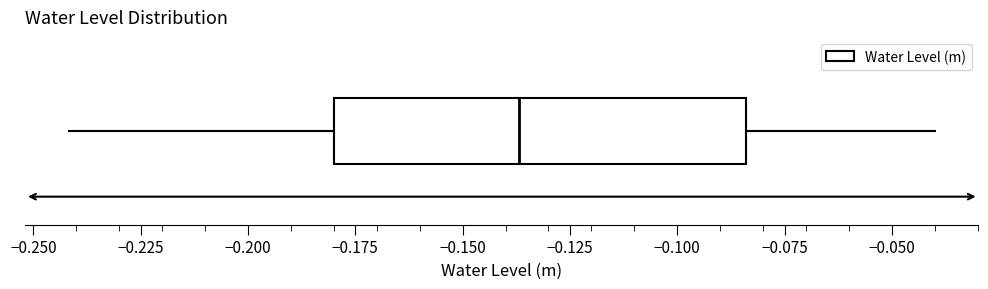

Read this box plot against the x-axis: the position of the median line, the range covered by the box, and the ends of both whiskers. The values are not printed on the chart, so give them approximately, as read against the axis.

median -0.135, box -0.180 to -0.085, whiskers -0.240 to -0.040